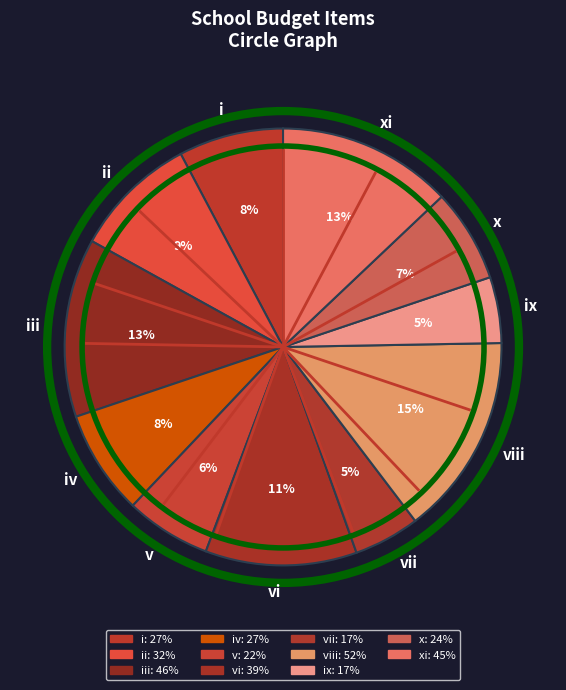

To the nearest percent, what portion does iii represent?

13%